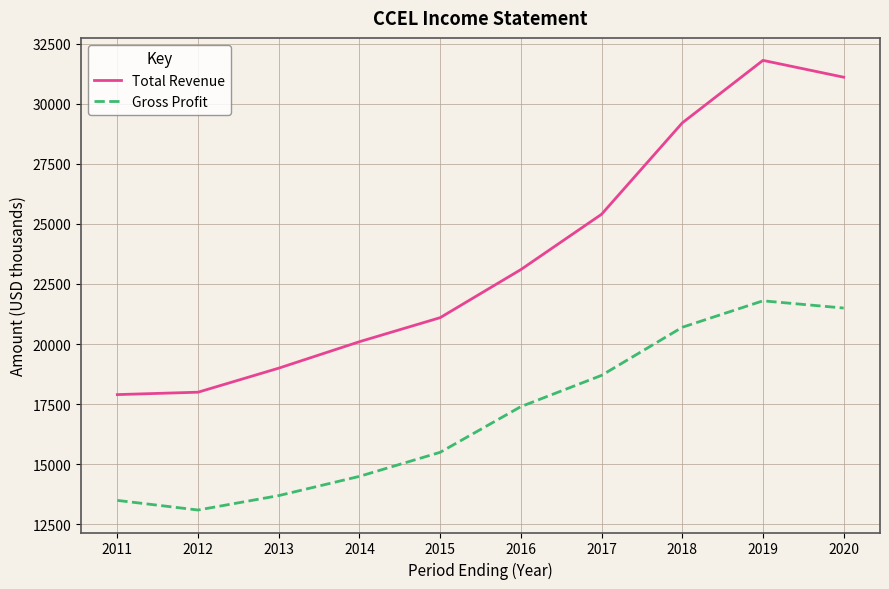

List the series in order of their overall mean, highest first.

Total Revenue, Gross Profit